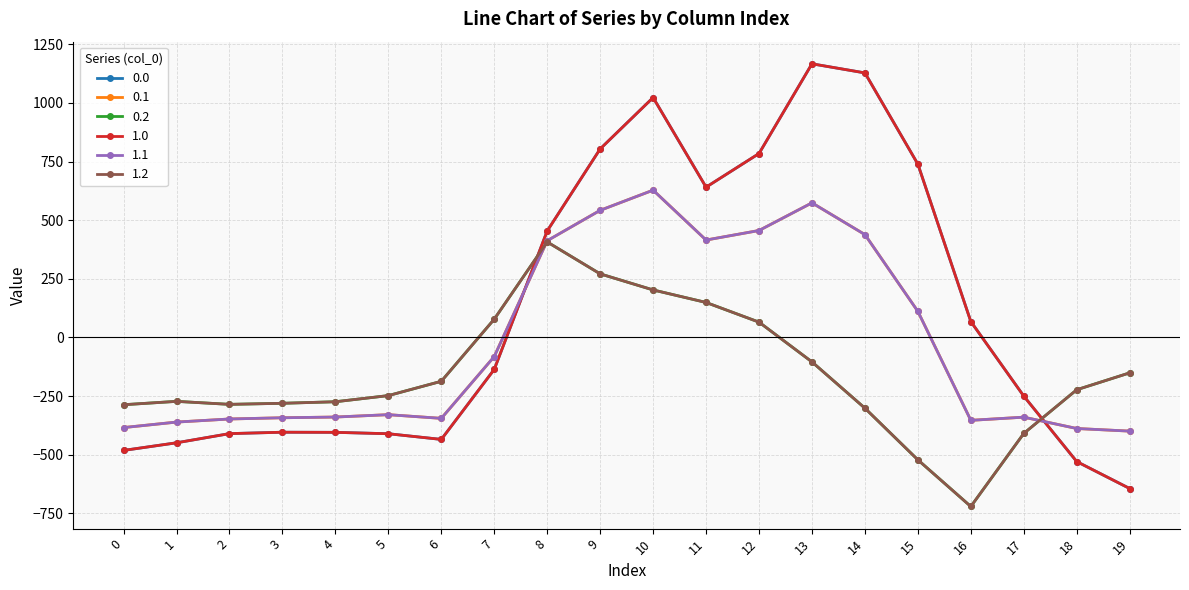

Does the chart have visible grid lines?

Yes